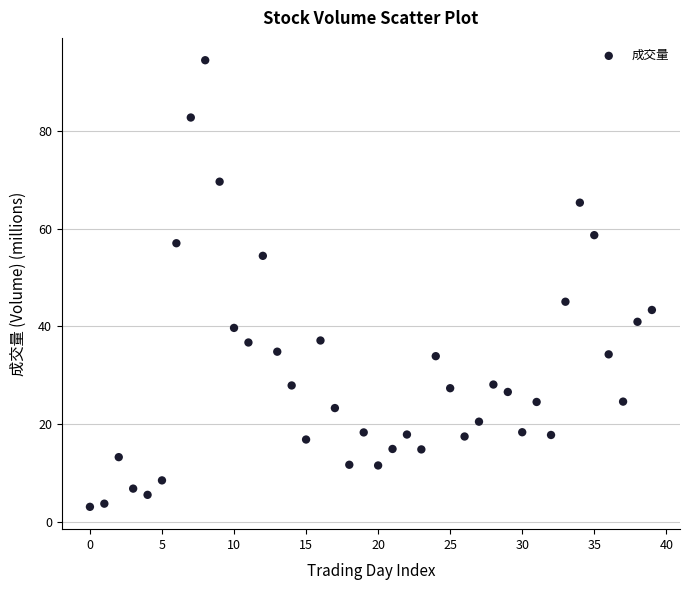

What is the range of Y values (max minus min)?

91.5